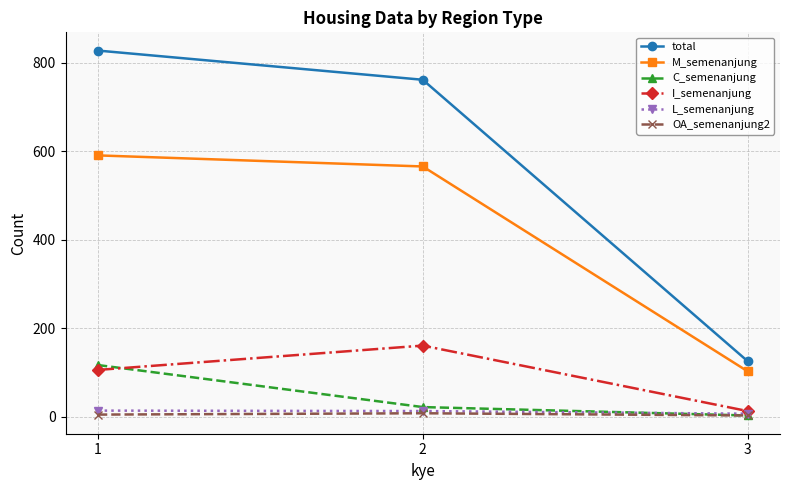

Rank the categories by I_semenanjung value from lowest to highest.

3, 1, 2